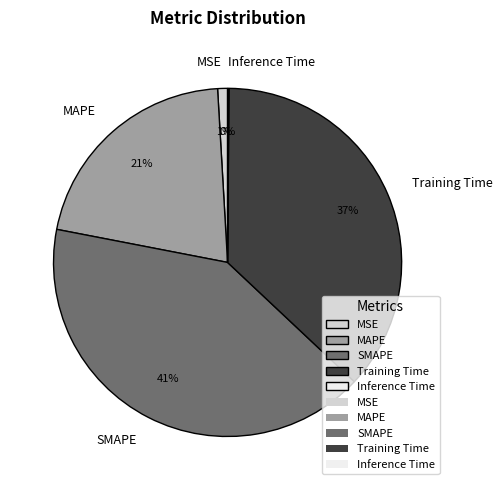

To the nearest percent, what percentage of the pie is SMAPE?

41%